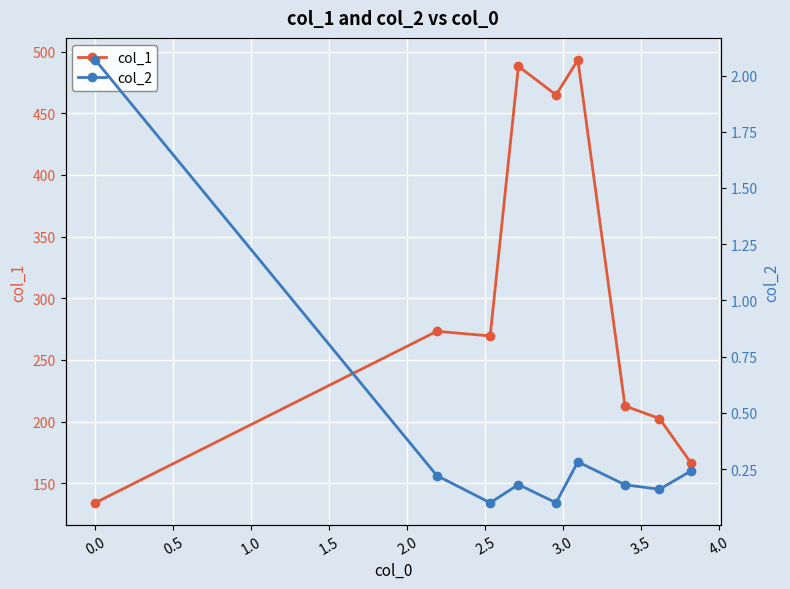

What is the value of the col_1 point at the 4th from the left?

488.1